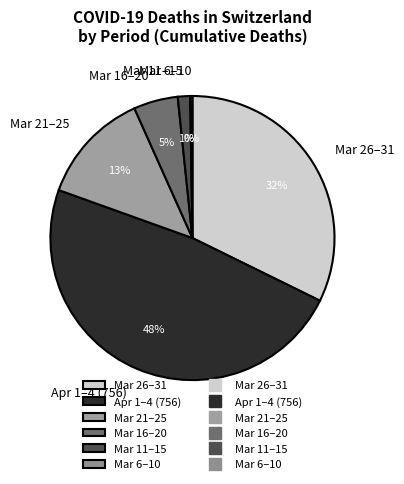

Which category has the biggest portion of the pie?

Apr 1–4 (756)